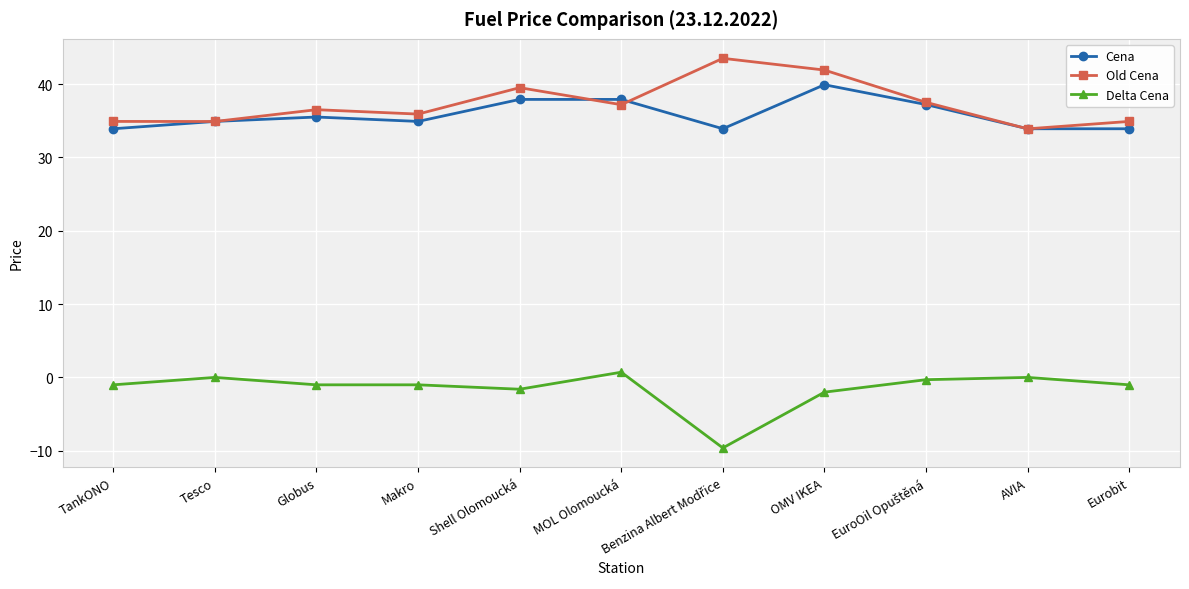

What is the value of the Old Cena point at the 4th from the left?

35.9